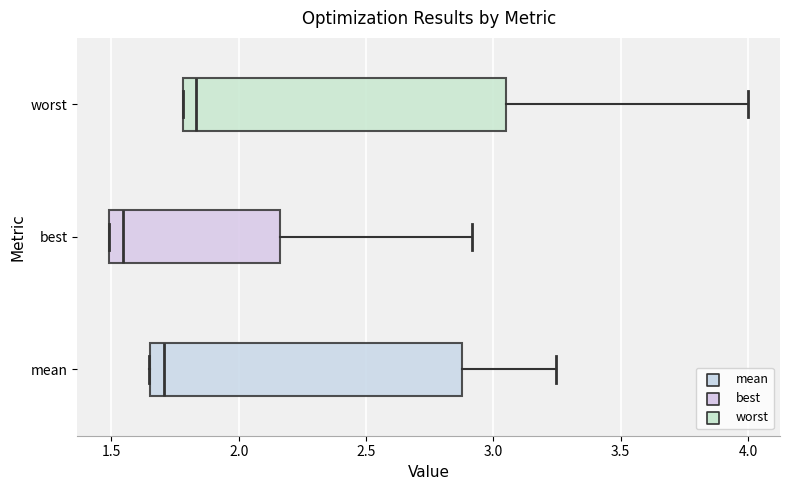

Where is the right edge of the box for mean on the x-axis? The values are not printed on the chart, so give them approximately, as read against the axis.

2.90